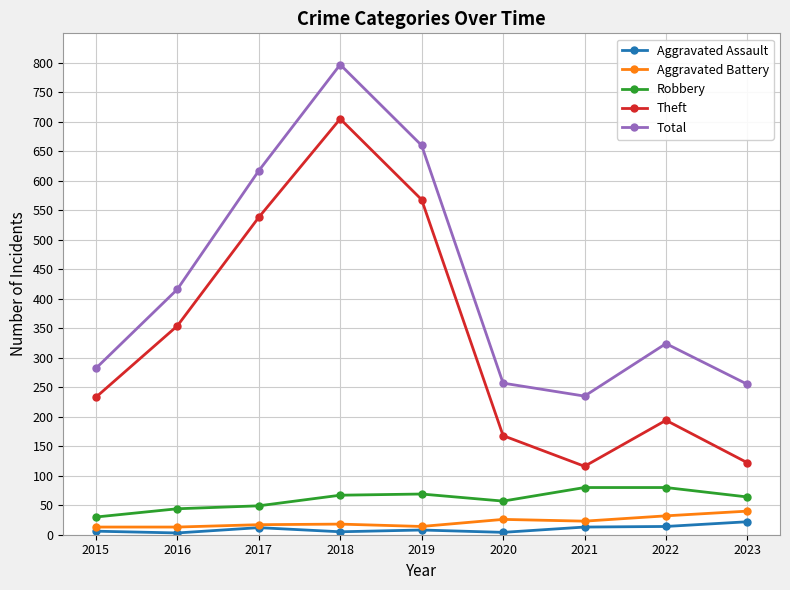

What are all the series names shown in the legend?

Aggravated Assault, Aggravated Battery, Robbery, Theft, Total